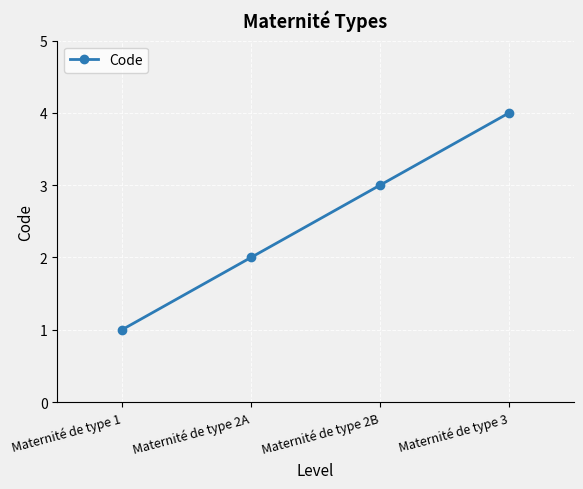

The value at Maternité de type 2B is 5. True or false?

False